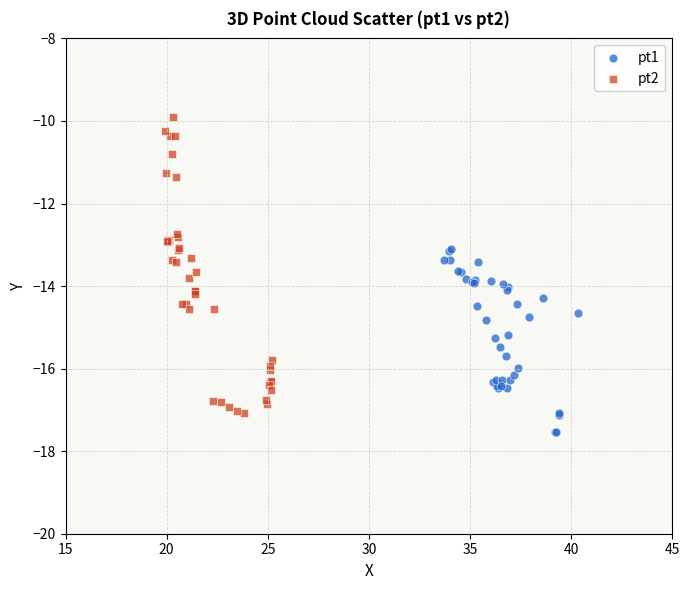

Which series has the widest spread of Y values?

pt2